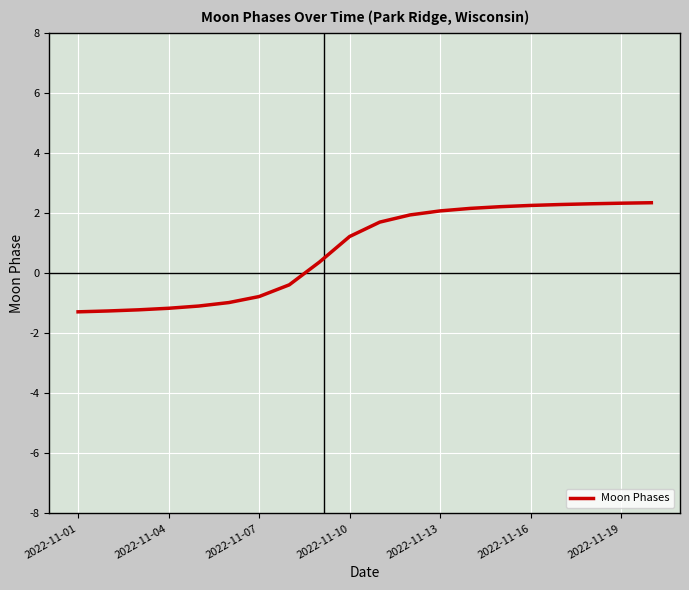

What is the maximum value shown in the chart?

2.3